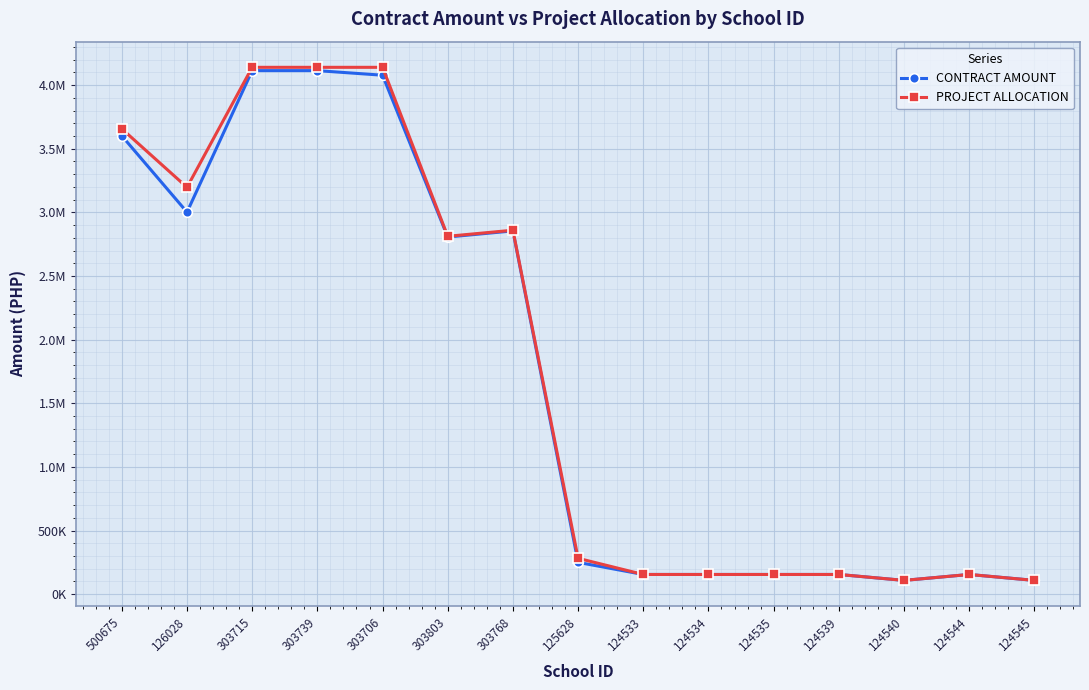

Is this an area chart (filled region under the line)?

No